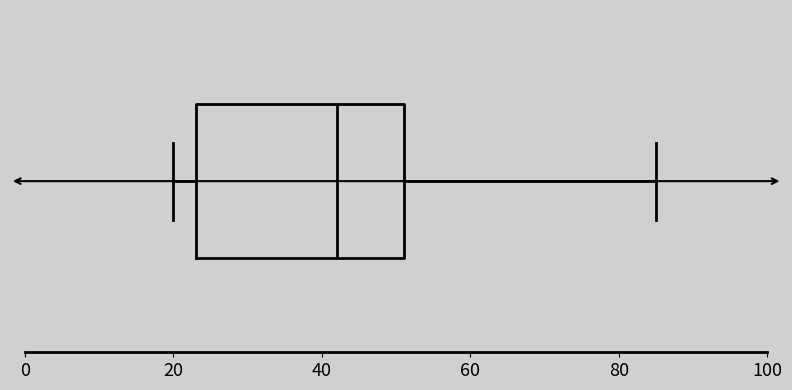

Read this box plot against the x-axis: the position of the median line, the range covered by the box, and the ends of both whiskers. The values are not printed on the chart, so give them approximately, as read against the axis.

median 42, box 24 to 52, whiskers 20 to 86